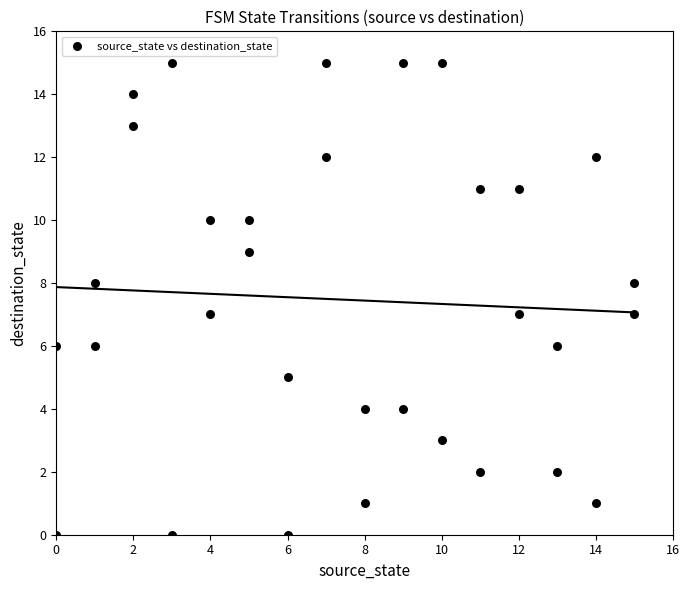

What is the range of Y values (max minus min)?

15